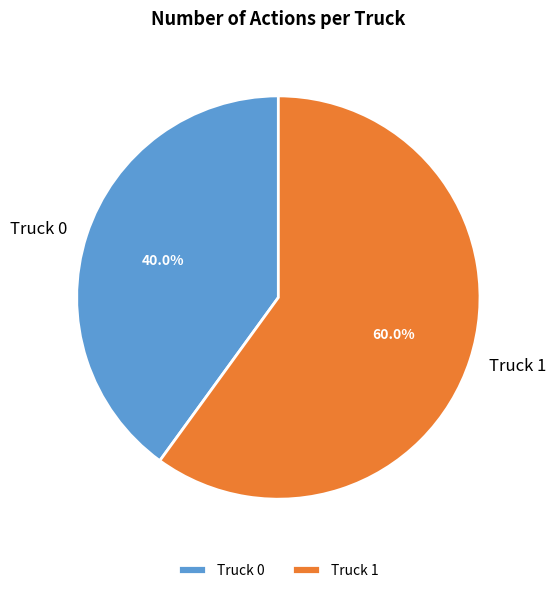

Which has a higher value, Truck 1 or Truck 0?

Truck 1